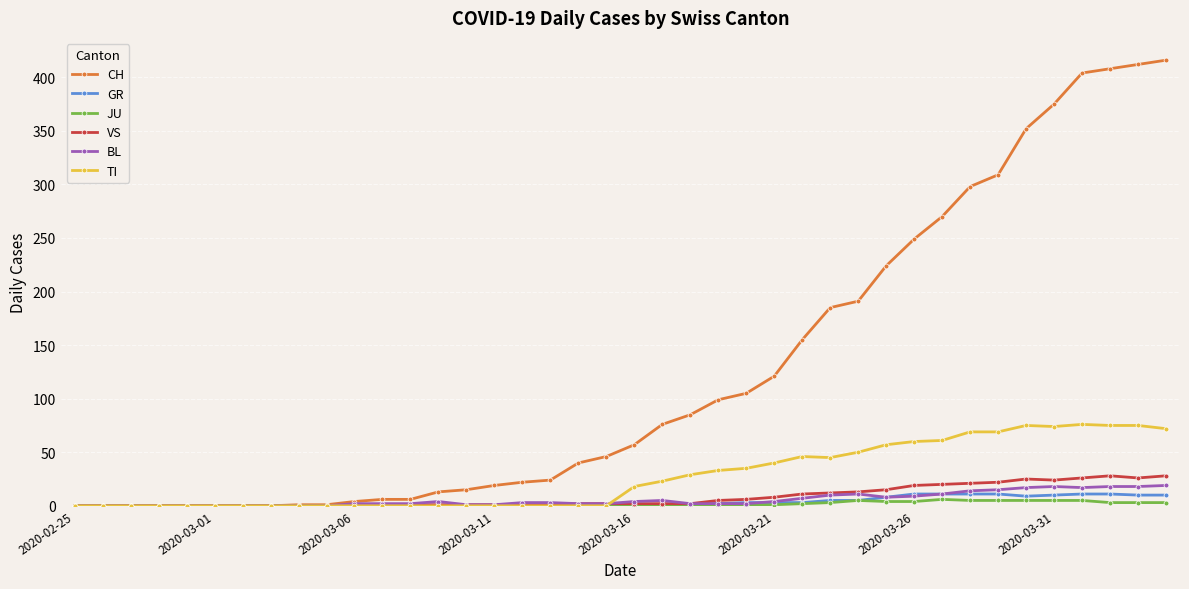

Which series has the largest total across all categories?

CH